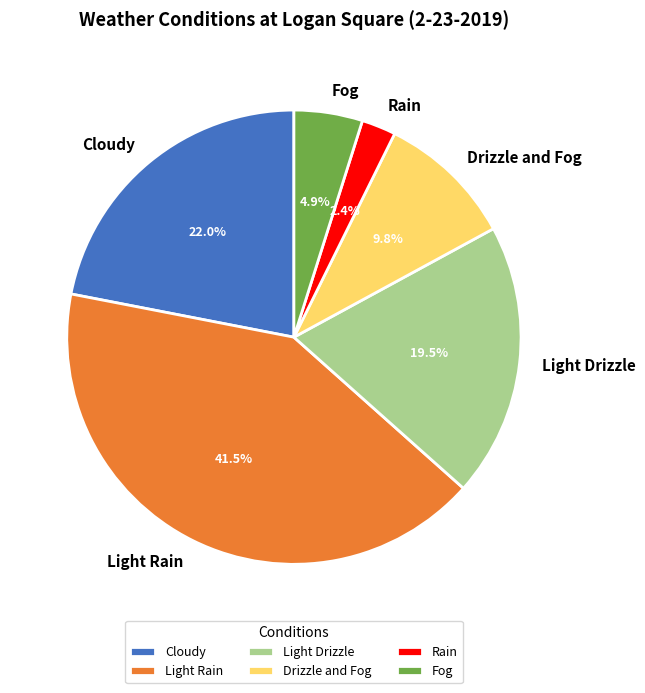

Which category has the biggest portion of the pie?

Light Rain